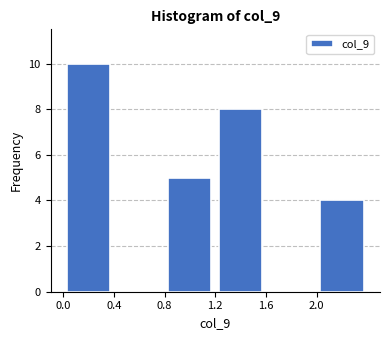

Reading left to right, transcribe this chart: for each bar, give the range it covers on the x-axis and its height. The values are not printed on the chart, so give them approximately, as read against the axis.

0.0 to 0.4: 10
0.4 to 0.8: 0
0.8 to 1.2: 5
1.2 to 1.6: 8
1.6 to 2.0: 0
2.0 to 2.4: 4